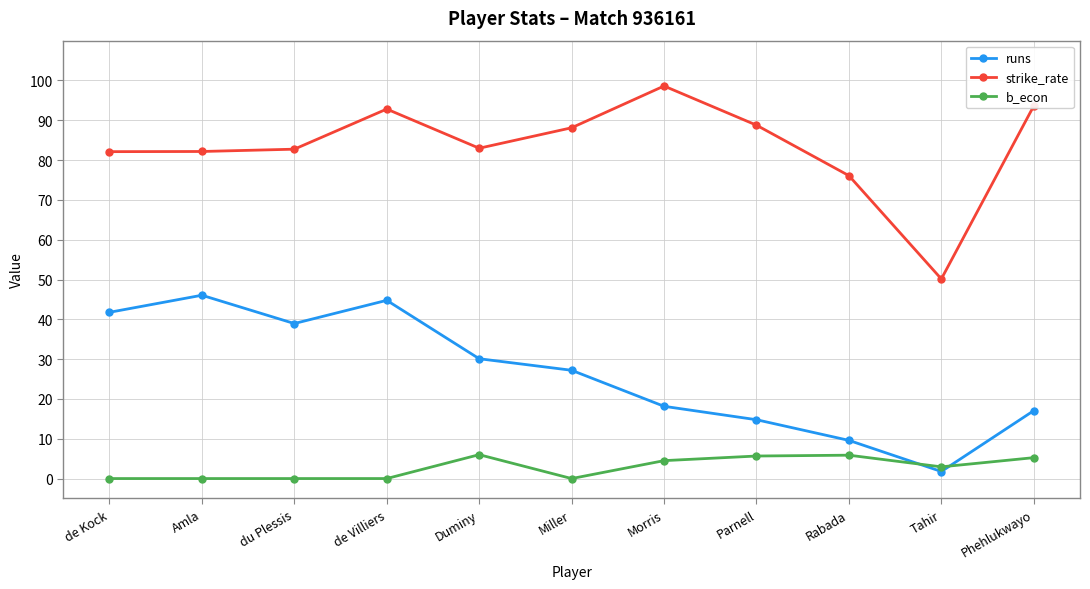

True or false: runs has more than 0 interior local peaks.

True